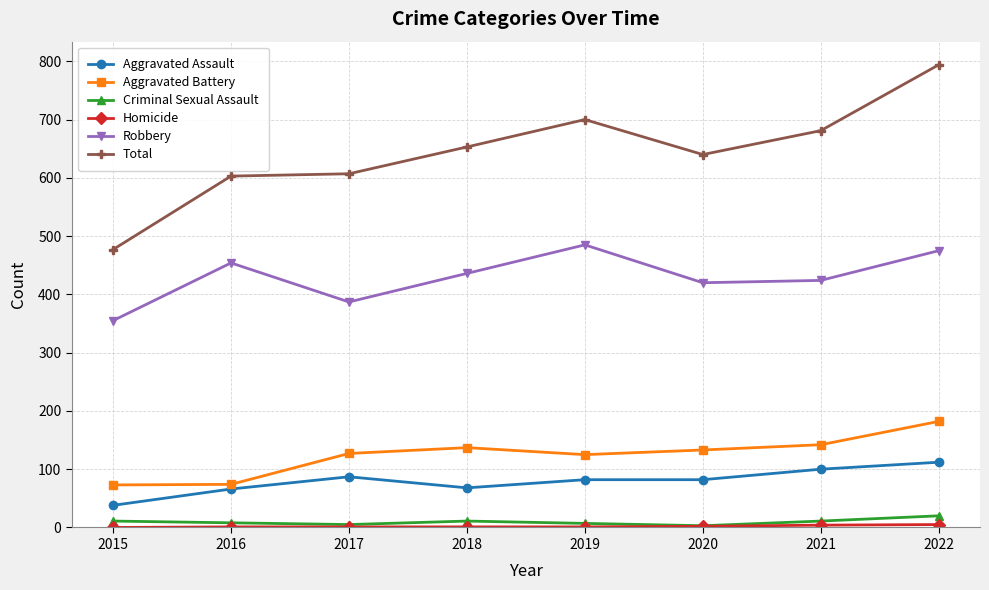

Which series has the largest total across all categories?

Total